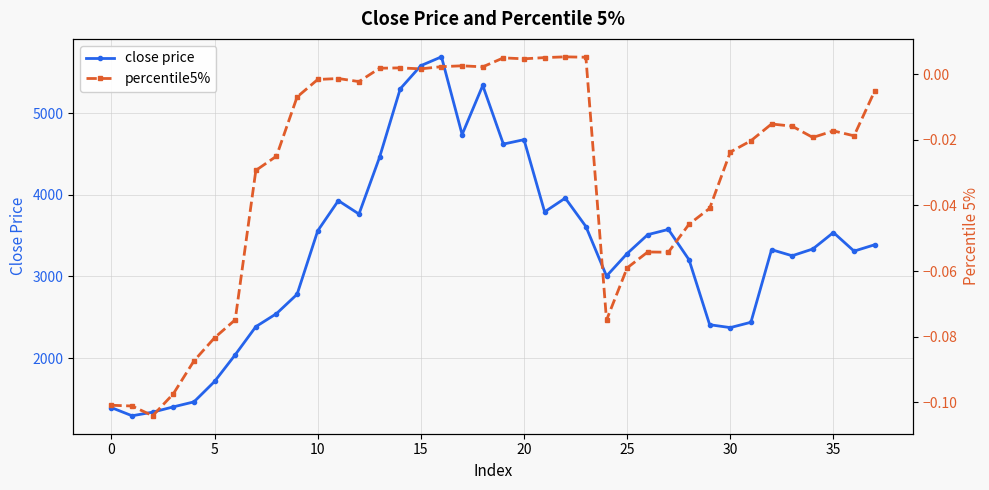

What value does the close price series have at 10?

3558.7